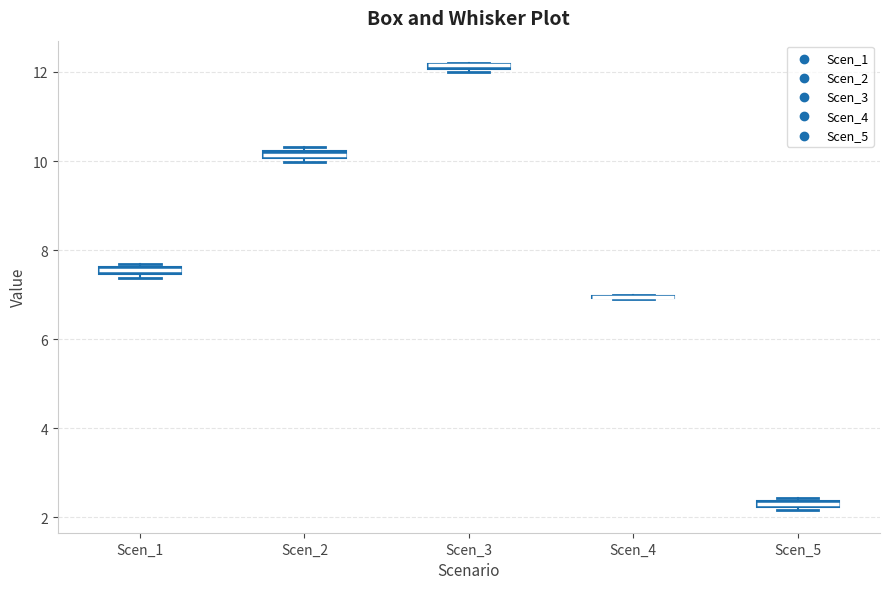

Where is the lower edge of the box for Scen_5 on the y-axis? The values are not printed on the chart, so give them approximately, as read against the axis.

2.2